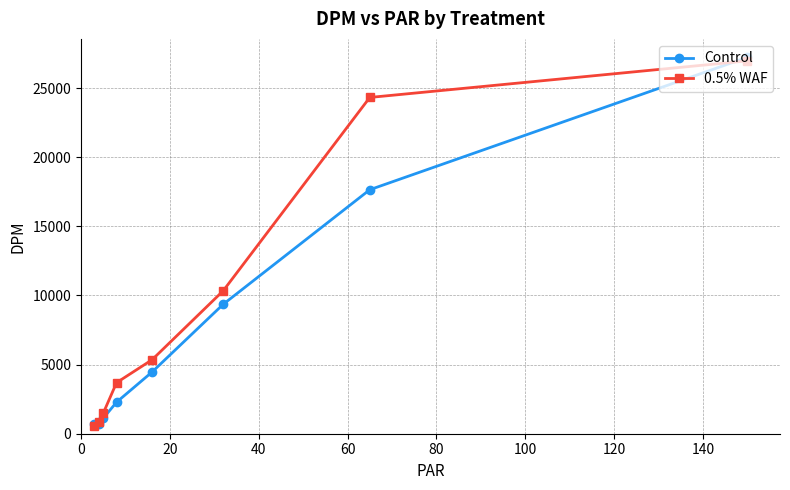

At how many categories does at least one series exceed 25741?

1